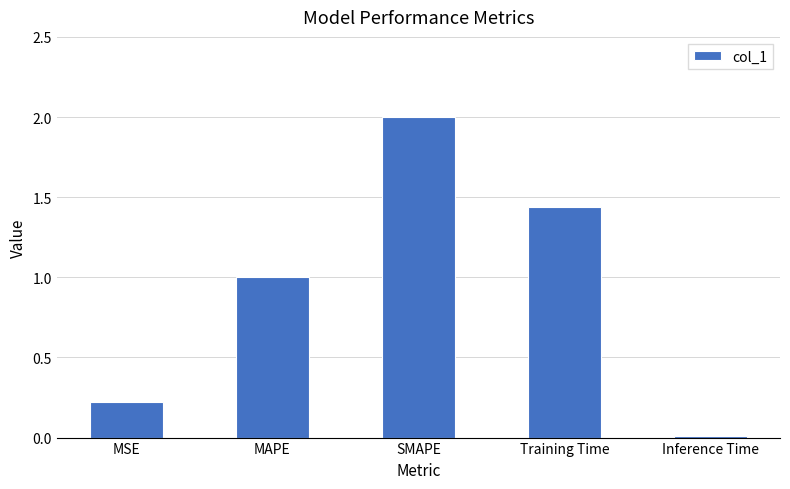

What is the label of the 5th bar from the right?

MSE